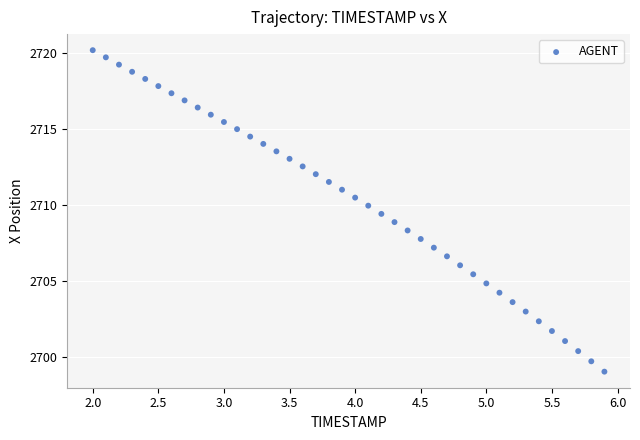

What is the range of Y values (max minus min)?

21.1